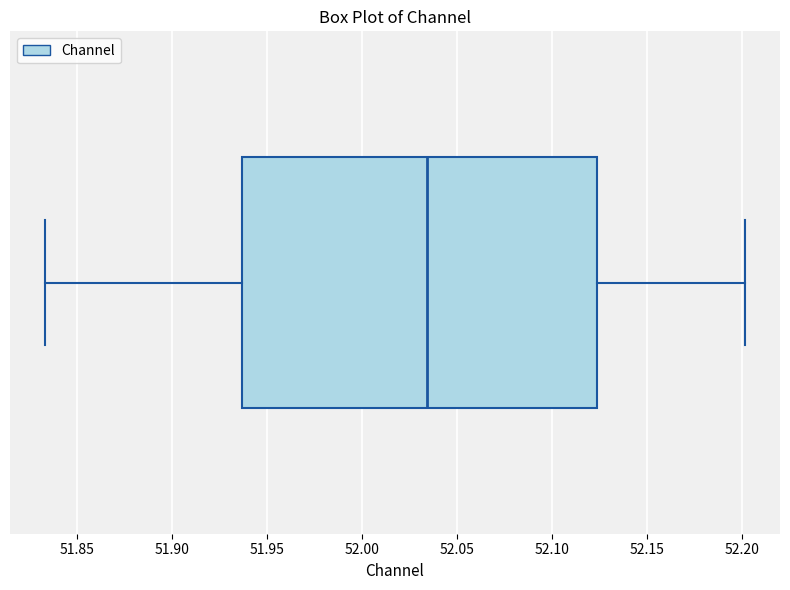

Transcribe this box plot: give where the median line is, the range the box spans, and where the two whiskers end, as read against the x-axis. The values are not printed on the chart, so give them approximately, as read against the axis.

median 52.035, box 51.935 to 52.125, whiskers 51.835 to 52.200